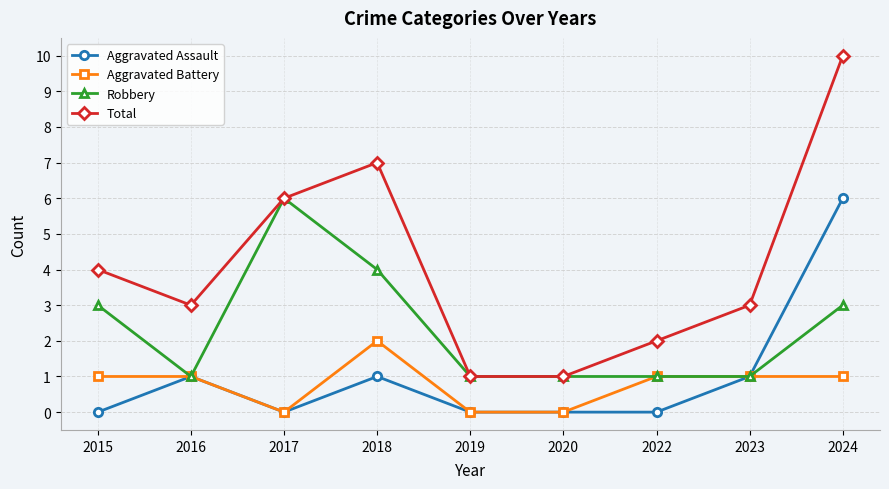

Does the chart display data point markers on the line(s)?

Yes